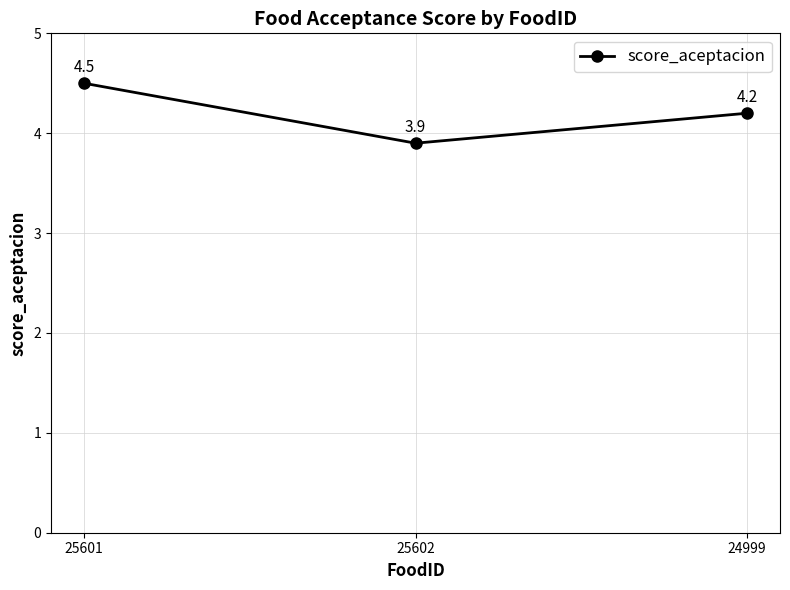

Count the number of categories in the chart.

3